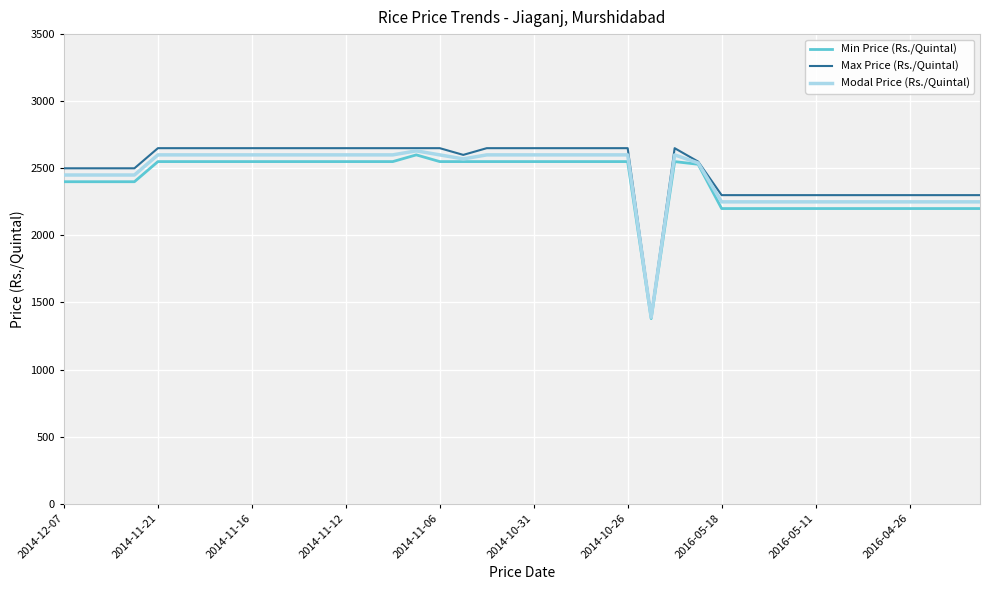

How many values in the Max Price (Rs./Quintal) series are below 2650?

19